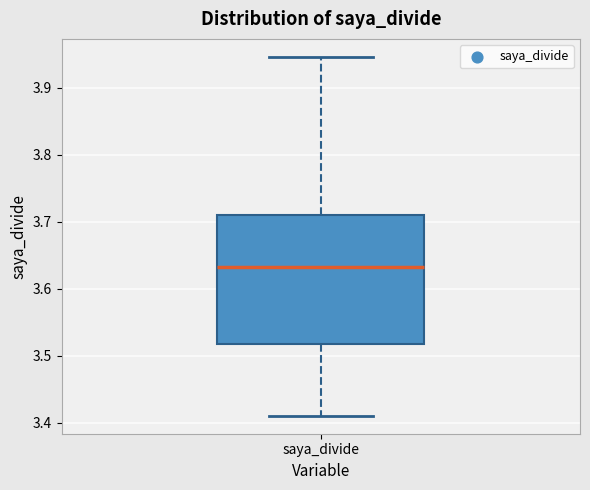

Read this box plot against the y-axis: the position of the median line, the range covered by the box, and the ends of both whiskers. The values are not printed on the chart, so give them approximately, as read against the axis.

median 3.63, box 3.52 to 3.71, whiskers 3.41 to 3.95